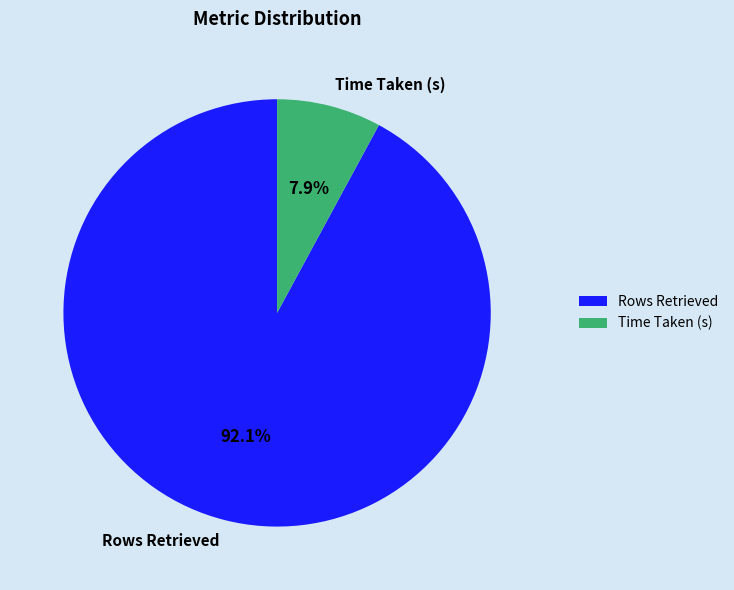

What percentage is the Rows Retrieved slice, to the nearest percent?

92%